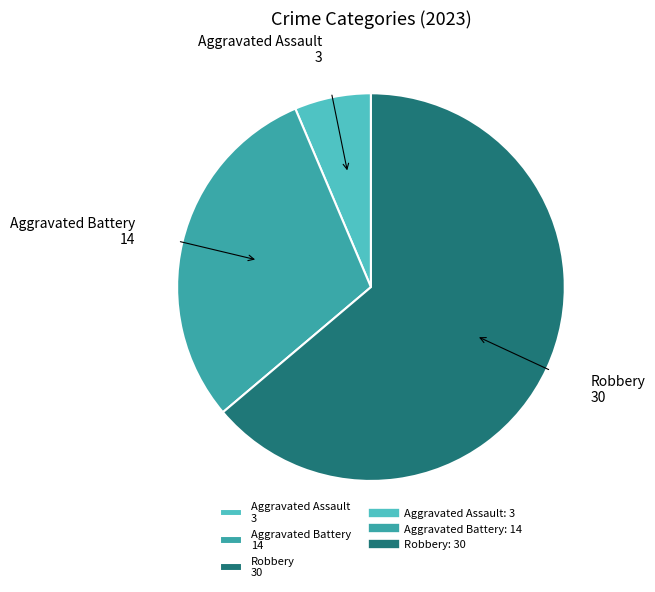

The Robbery 30 slice represents 64% of the pie. True or false?

True